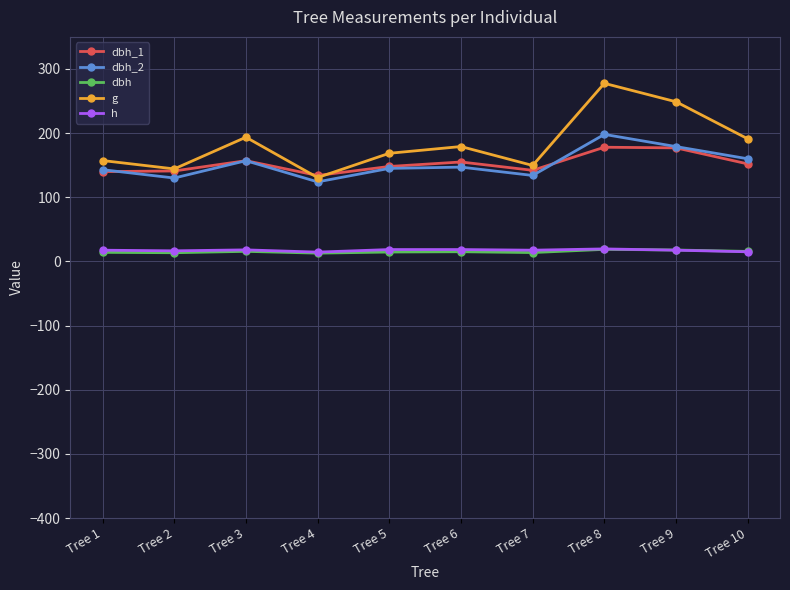

How many distinct data groups are displayed?

5